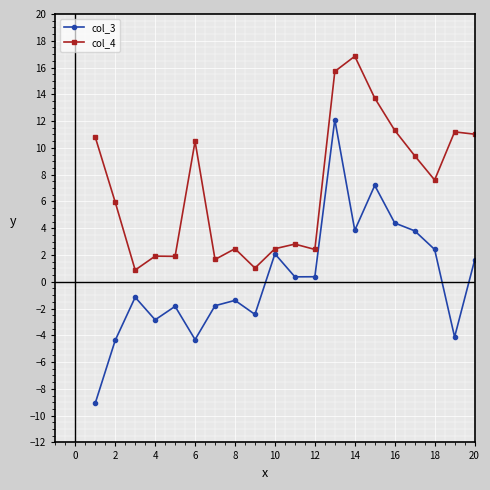

How many values in the col_3 series are below 0?

10